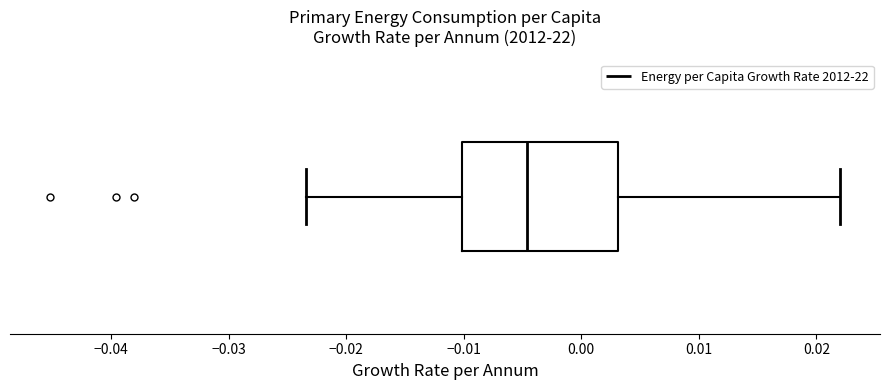

Transcribe this box plot: give where the median line is, the range the box spans, and where the two whiskers end, as read against the x-axis. The values are not printed on the chart, so give them approximately, as read against the axis.

median -0.005, box -0.010 to 0.003, whiskers -0.023 to 0.022